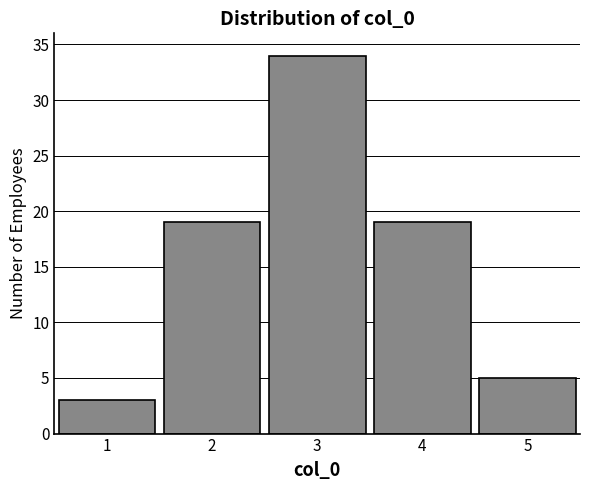

Reading left to right, list all the values displayed in this chart.

1=3	2=19	3=34	4=19	5=5